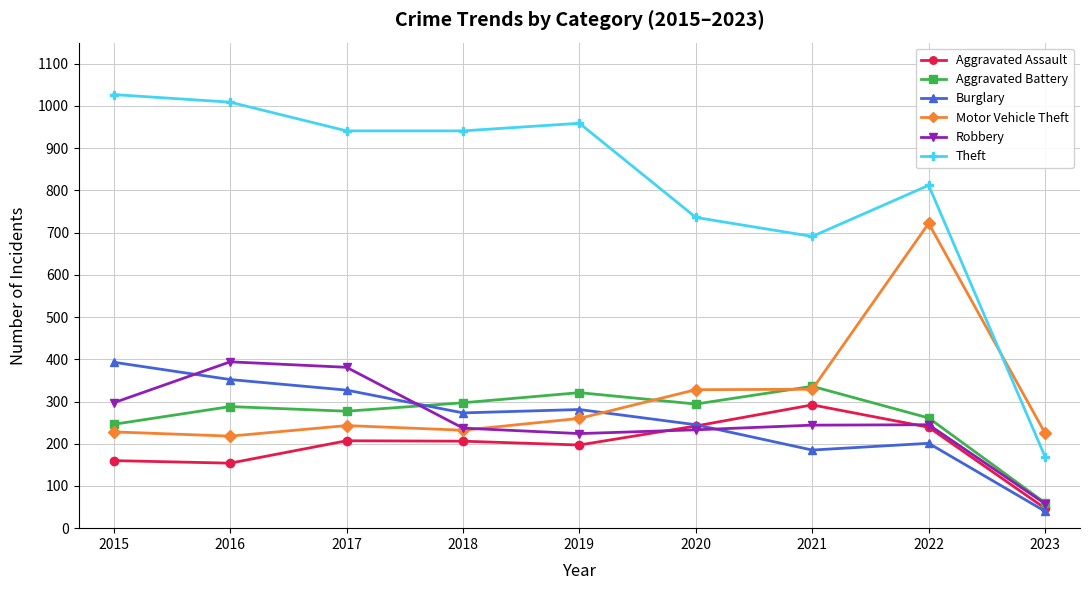

At which category does Theft reach its first local peak?

2019